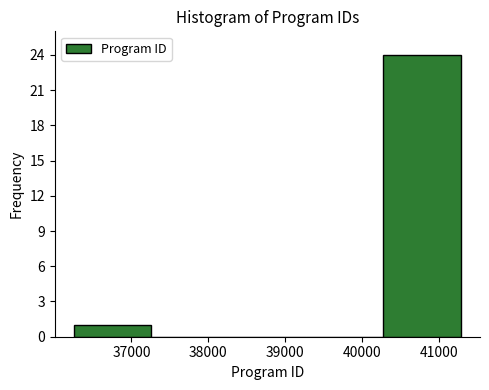

Reading left to right, transcribe this chart: for each bar, give the range it covers on the x-axis and its height. Neither the bar edges nor the heights are printed on the chart, so give them approximately, as read against the axes.

36300 to 37300: 1
37300 to 38300: 0
38300 to 39300: 0
39300 to 40300: 0
40300 to 41300: 24